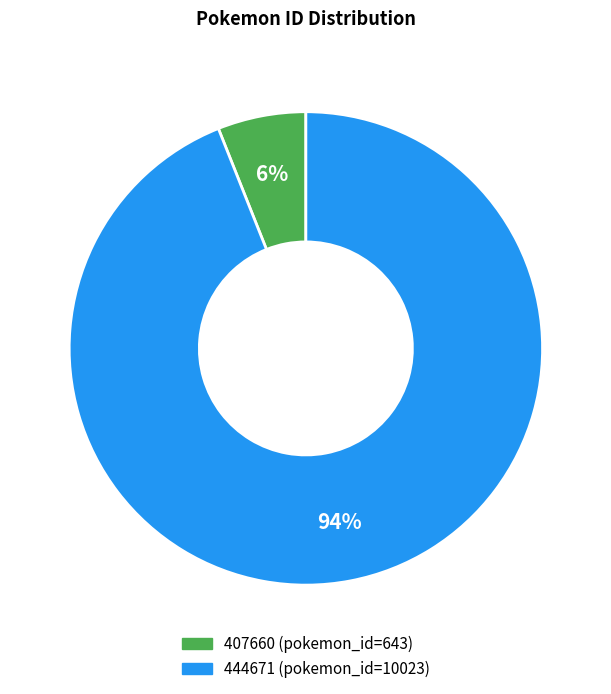

Does 444671 account for over 50% of the chart?

Yes